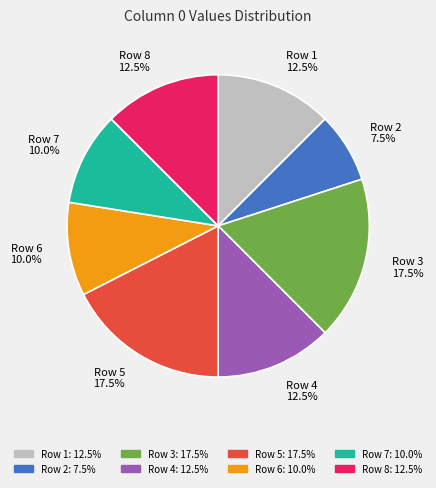

Is the sum of Row 1 and Row 6 greater than half?

No